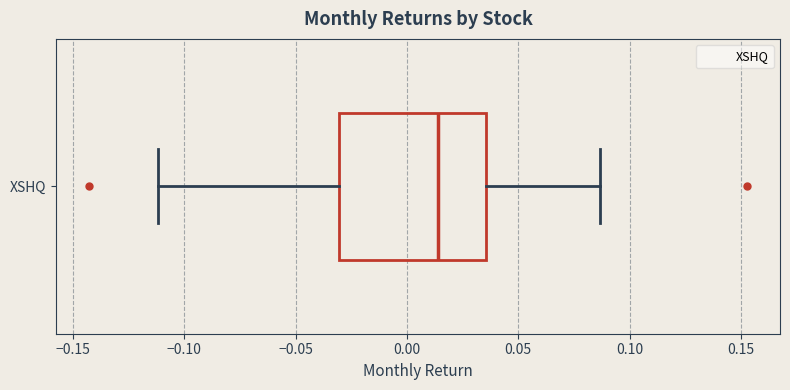

Read this box plot against the x-axis: the position of the median line, the range covered by the box, and the ends of both whiskers. The values are not printed on the chart, so give them approximately, as read against the axis.

median 0.015, box -0.030 to 0.035, whiskers -0.110 to 0.085